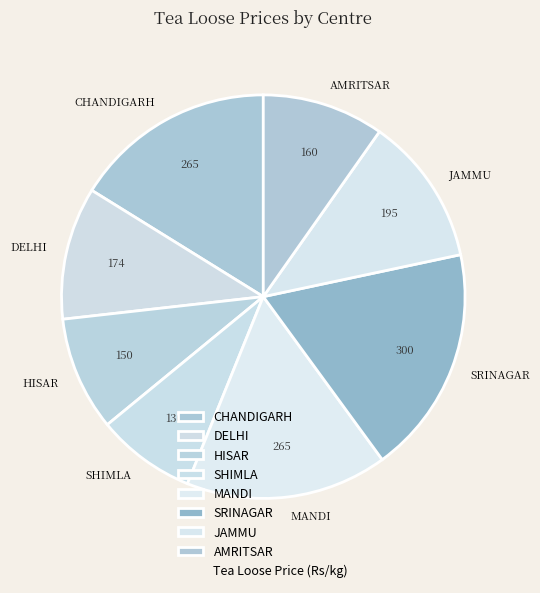

What is the largest slice in the pie chart?

SRINAGAR